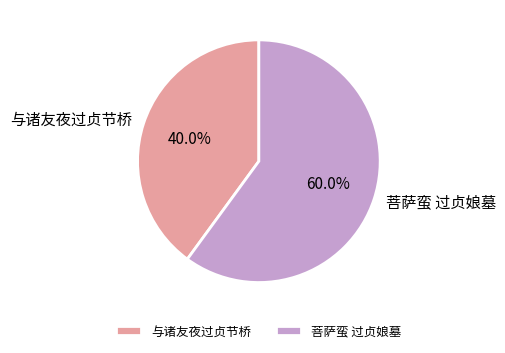

Which slice is the smallest?

与诸友夜过贞节桥